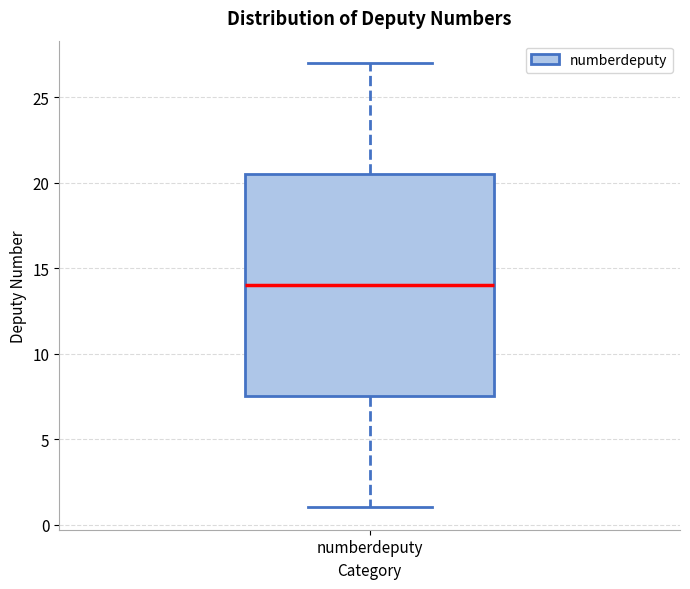

Transcribe this box plot: give where the median line is, the range the box spans, and where the two whiskers end, as read against the y-axis. The values are not printed on the chart, so give them approximately, as read against the axis.

median 14.0, box 7.5 to 20.5, whiskers 1.0 to 27.0